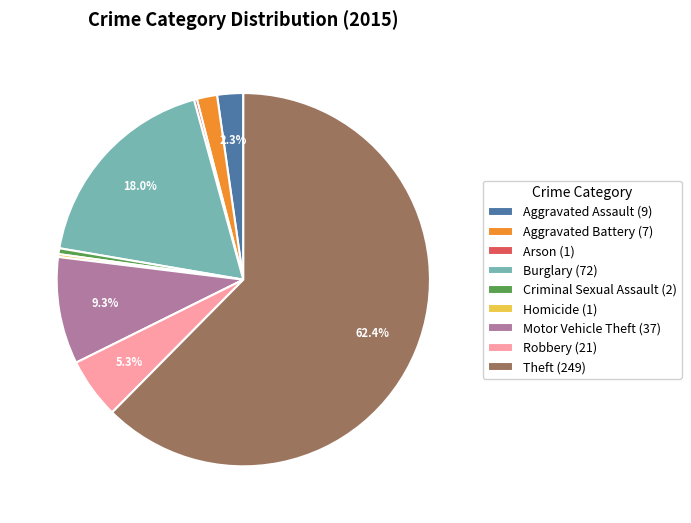

What percentage is the Robbery slice, to the nearest percent?

5%